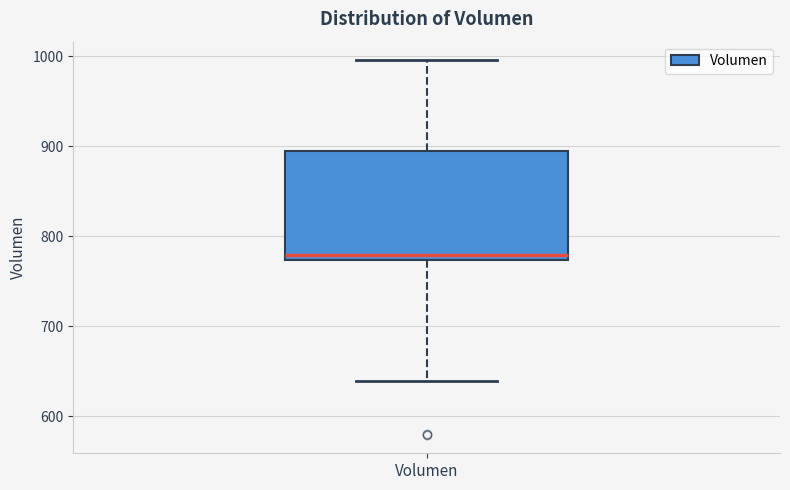

Where does the upper whisker of the box for Volumen end on the y-axis? The values are not printed on the chart, so give them approximately, as read against the axis.

1000